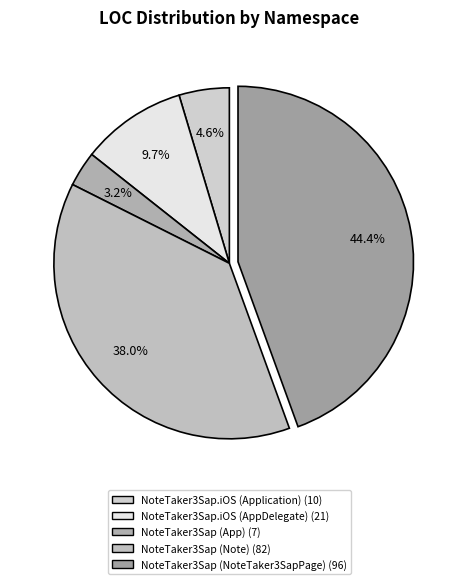

To the nearest percent, what is the difference between the NoteTaker3Sap.iOS (Application) and NoteTaker3Sap (App) slice percentages?

1%